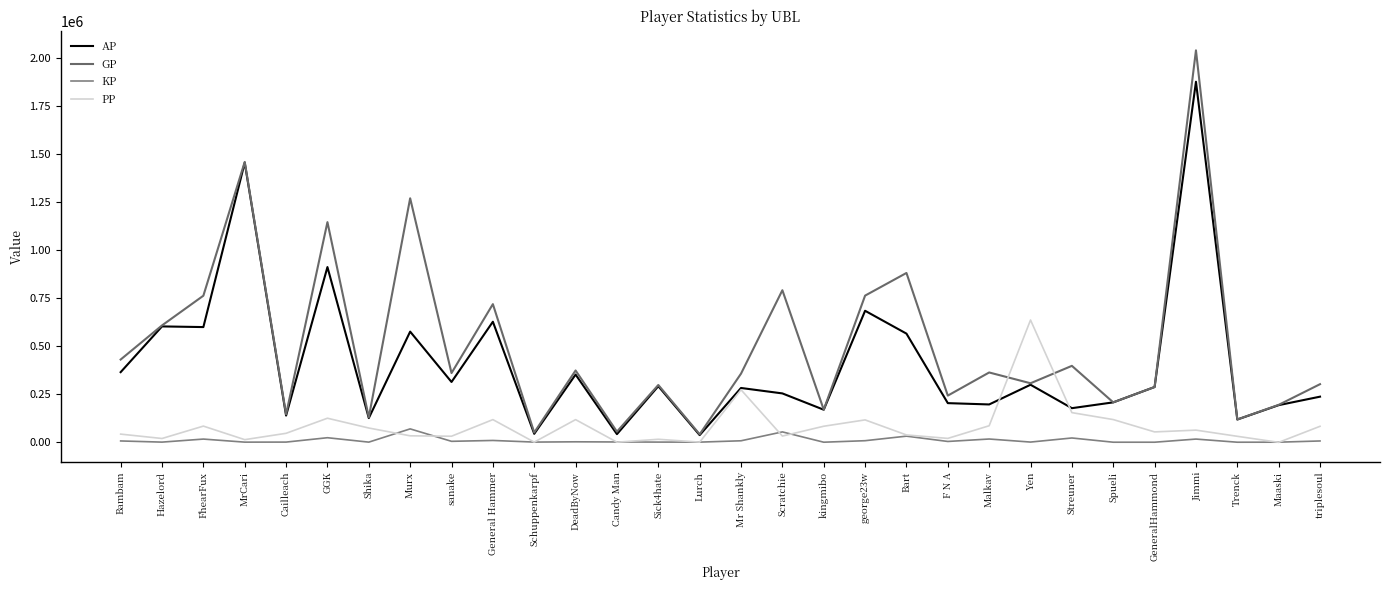

How many times do AP and PP cross each other?

2